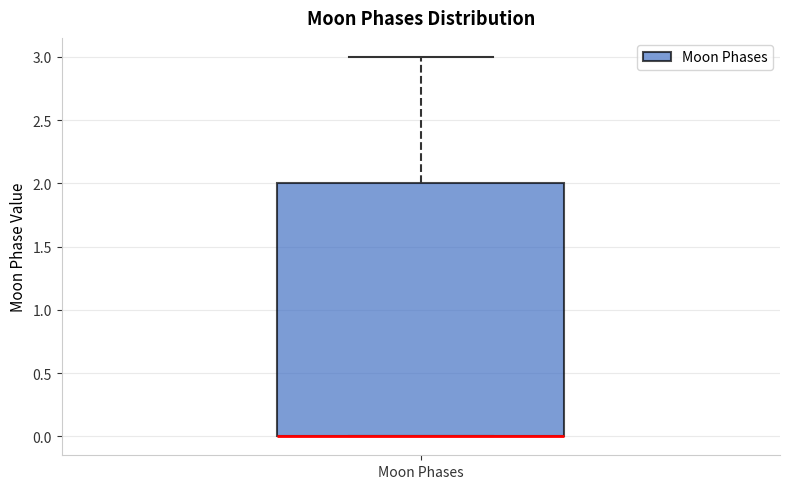

Transcribe this box plot: give where the median line is, the range the box spans, and where the two whiskers end, as read against the y-axis. The values are not printed on the chart, so give them approximately, as read against the axis.

median 0 (drawn on the box's lower edge), box 0 to 2, whiskers 0 to 3